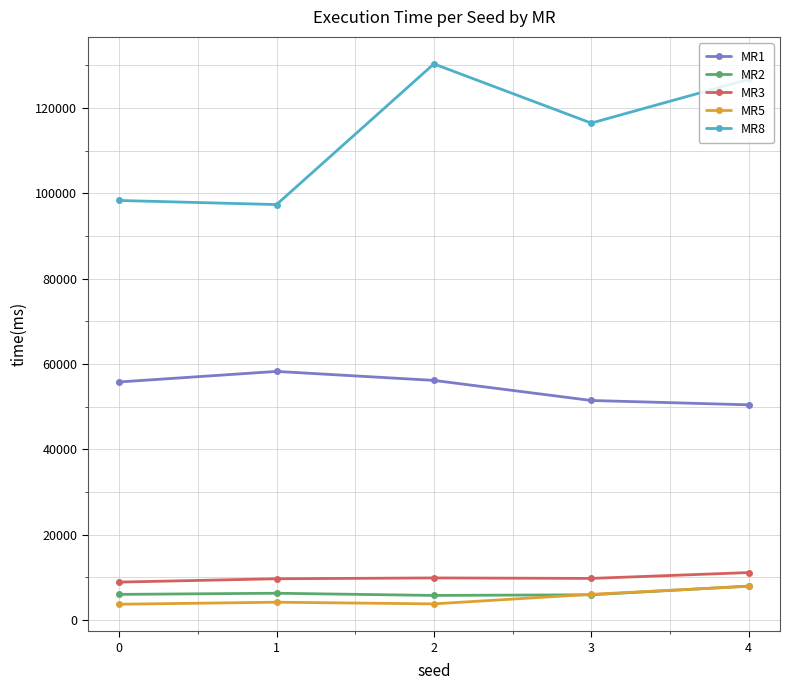

Is it true that MR3 equals 9867 at 2?

True